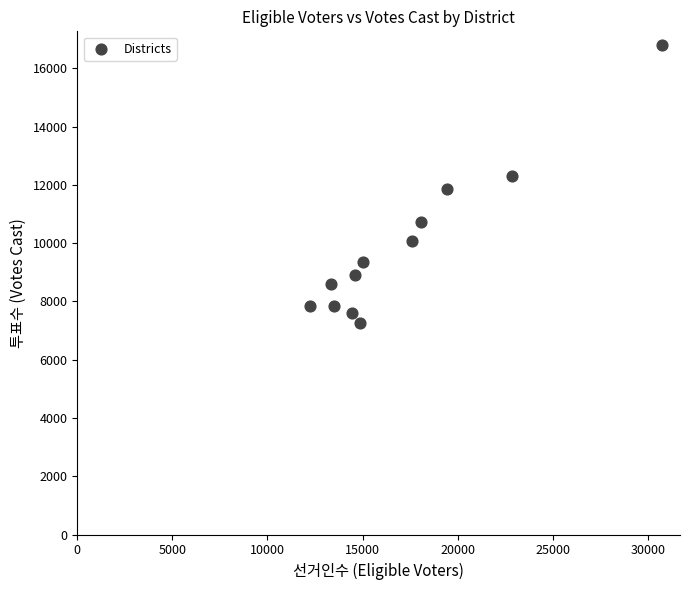

What is the range of X values (max minus min)?

18524